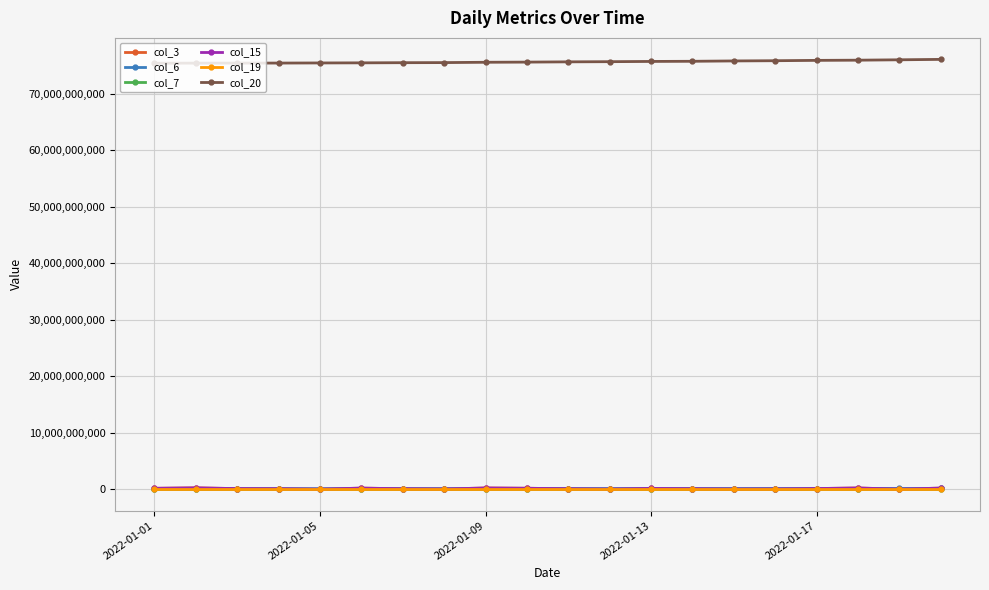

How many lines are shown in the chart?

6